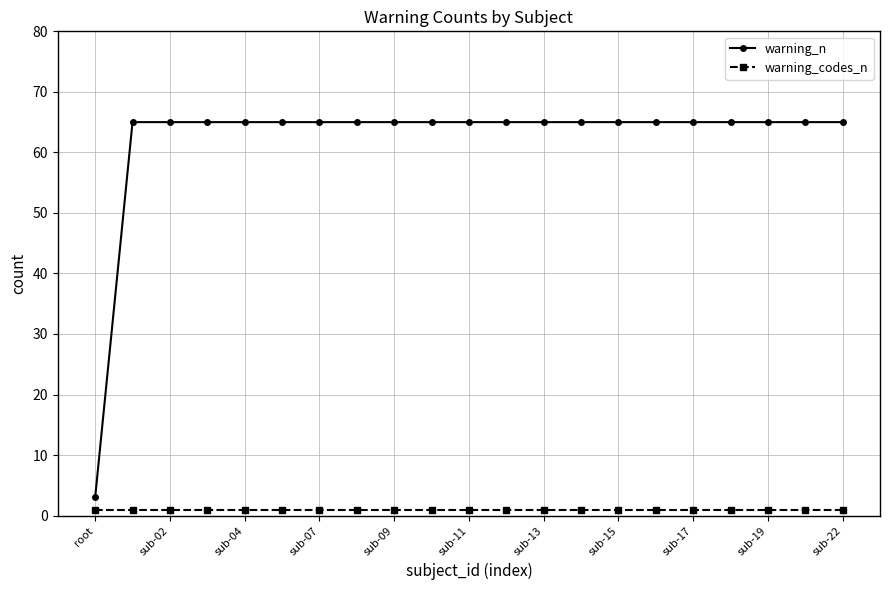

What is the value of the warning_n point at the 8th from the left?

65